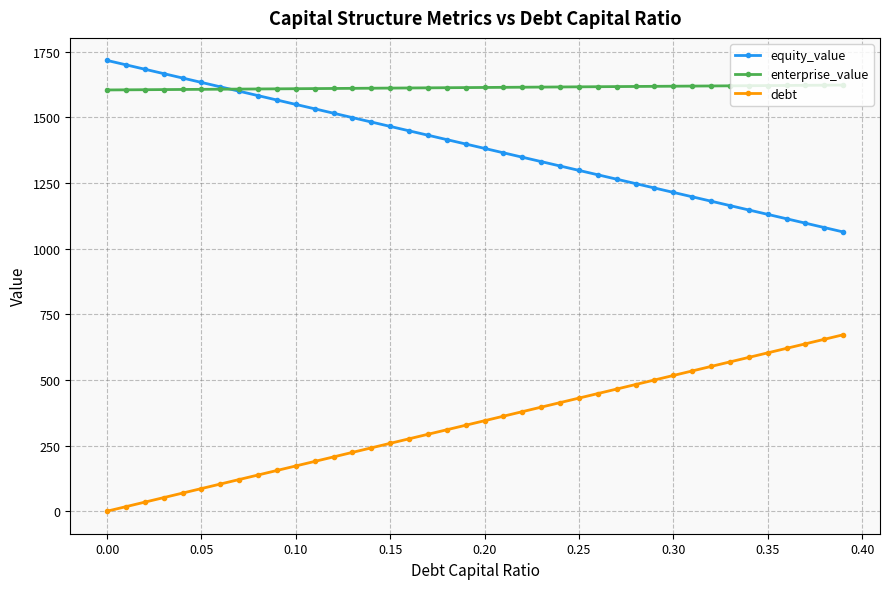

Does the chart have visible grid lines?

Yes